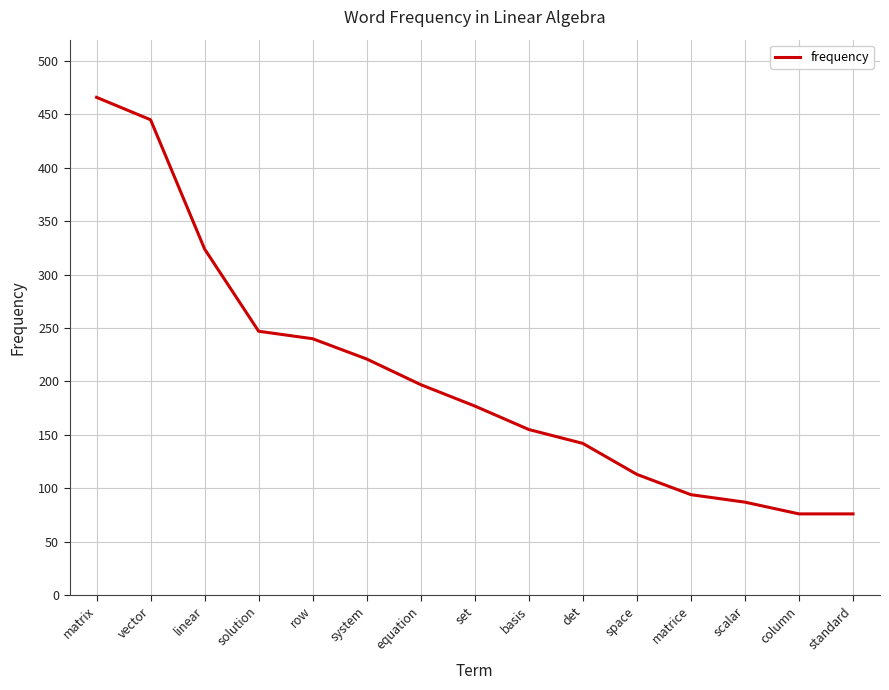

How many values are below 177?

7